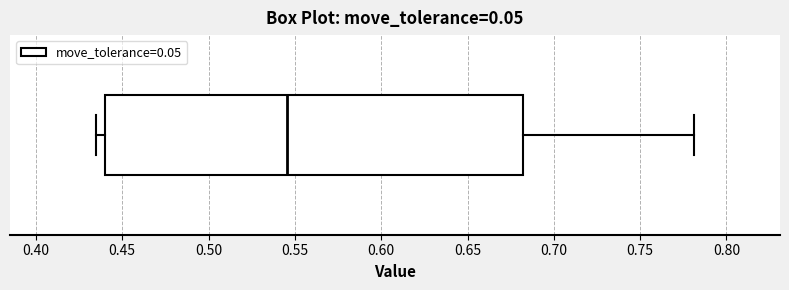

Transcribe this box plot: give where the median line is, the range the box spans, and where the two whiskers end, as read against the x-axis. The values are not printed on the chart, so give them approximately, as read against the axis.

median 0.545, box 0.440 to 0.680, whiskers 0.435 to 0.780